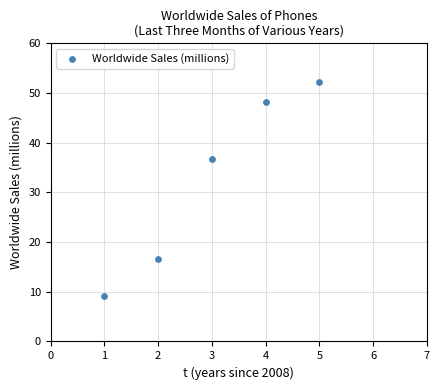

What is the average X value?

3.0